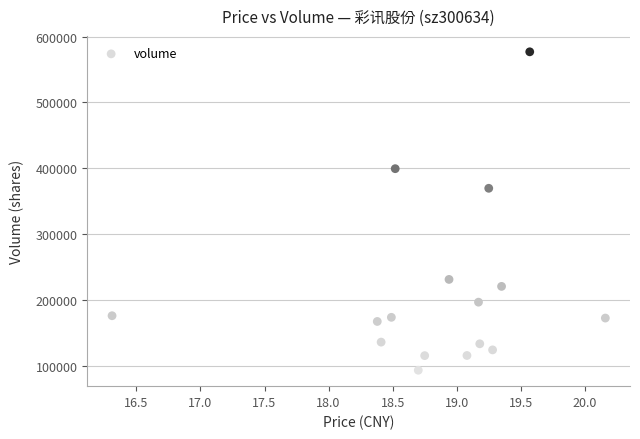

What Y value in the scatter plot is closest to 335188?

369694